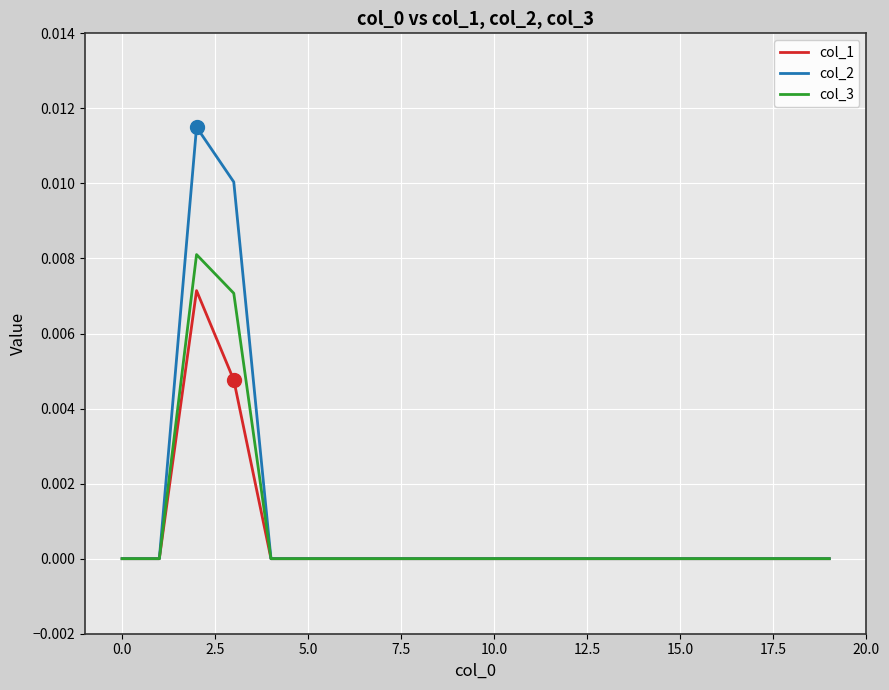

List the series in order of their peak value, highest first.

col_2, col_3, col_1